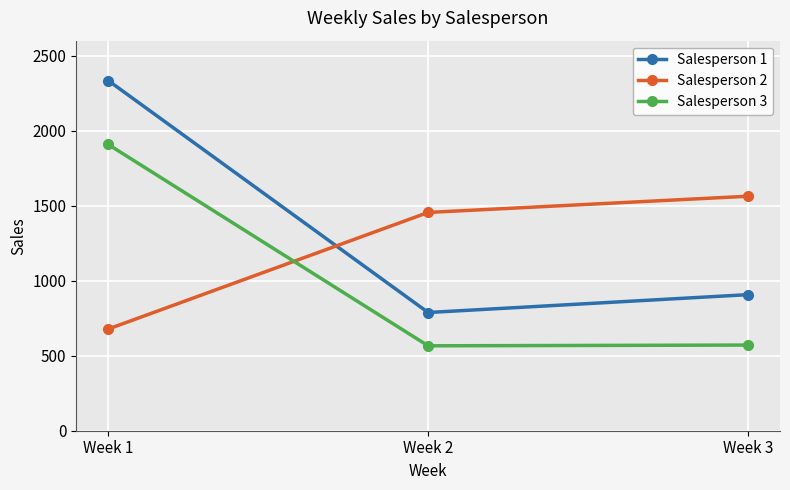

What is the value of the Salesperson 3 point at the 1st from the left?

1908